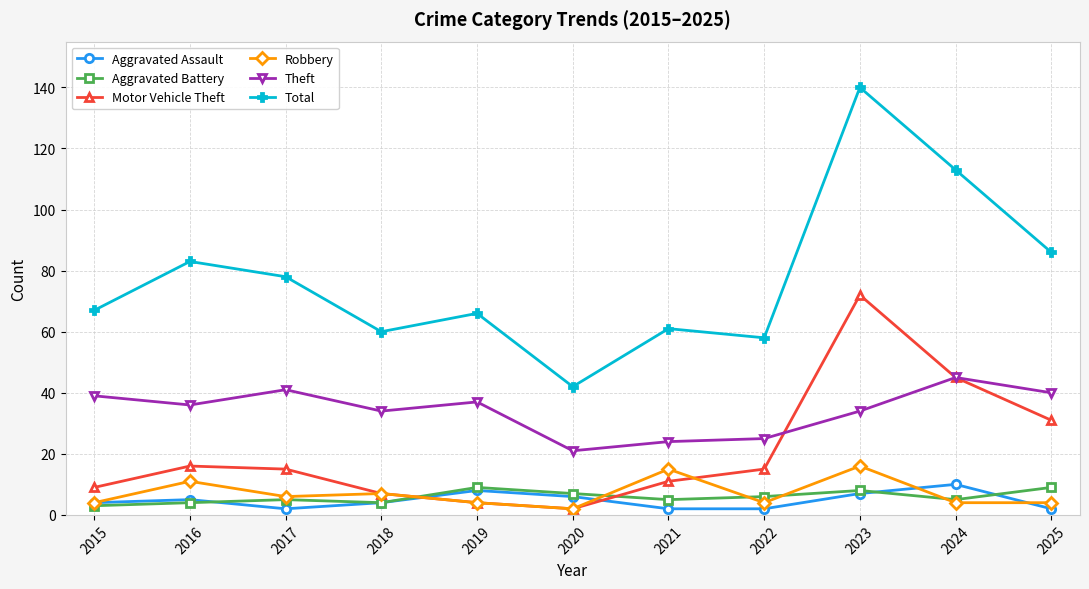

True or false: Aggravated Battery and Total cross at least once.

False